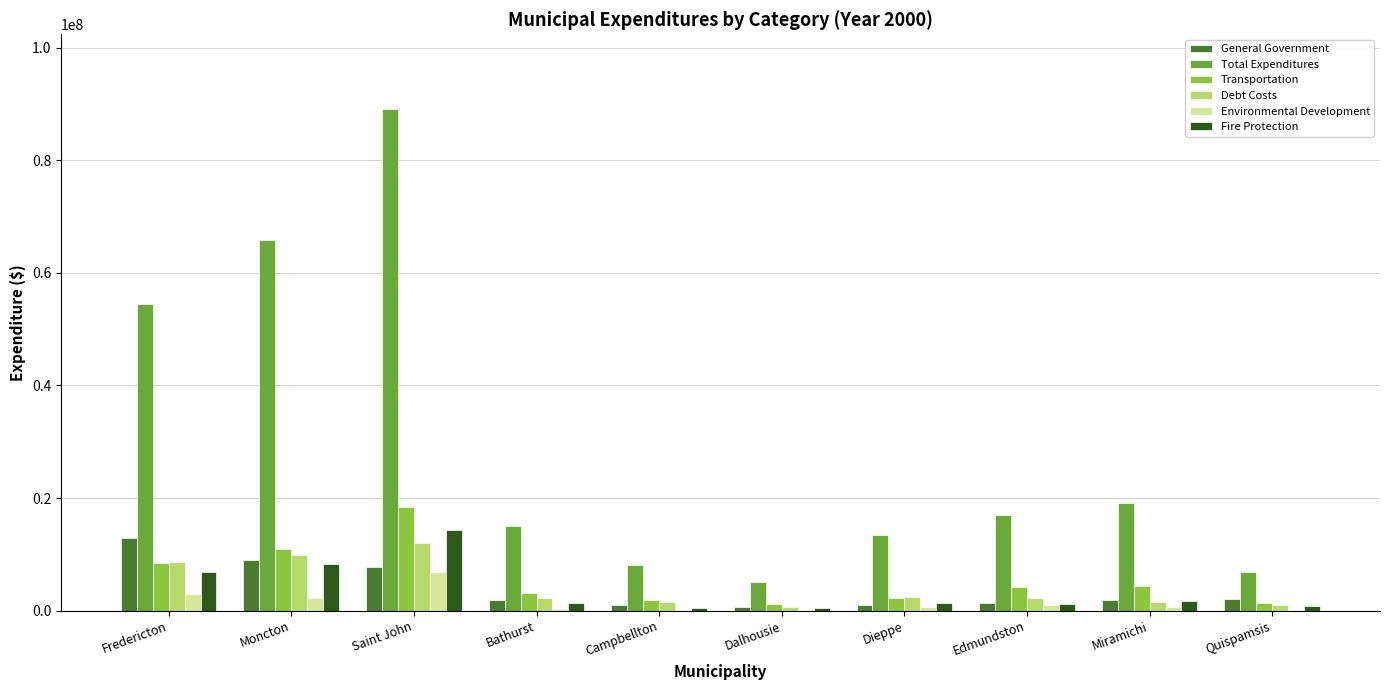

What is the greatest value displayed?

89014435